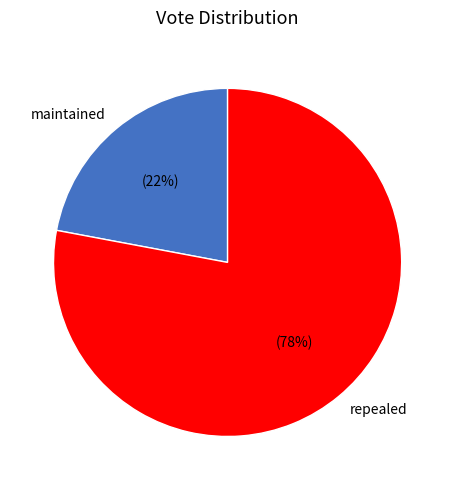

Which slice is the smallest?

maintained